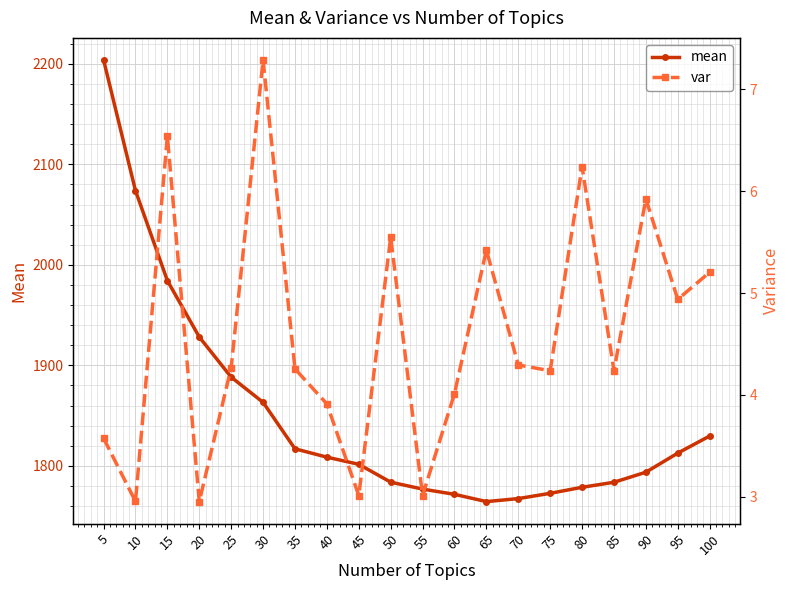

Which category has the highest value across all series?

5